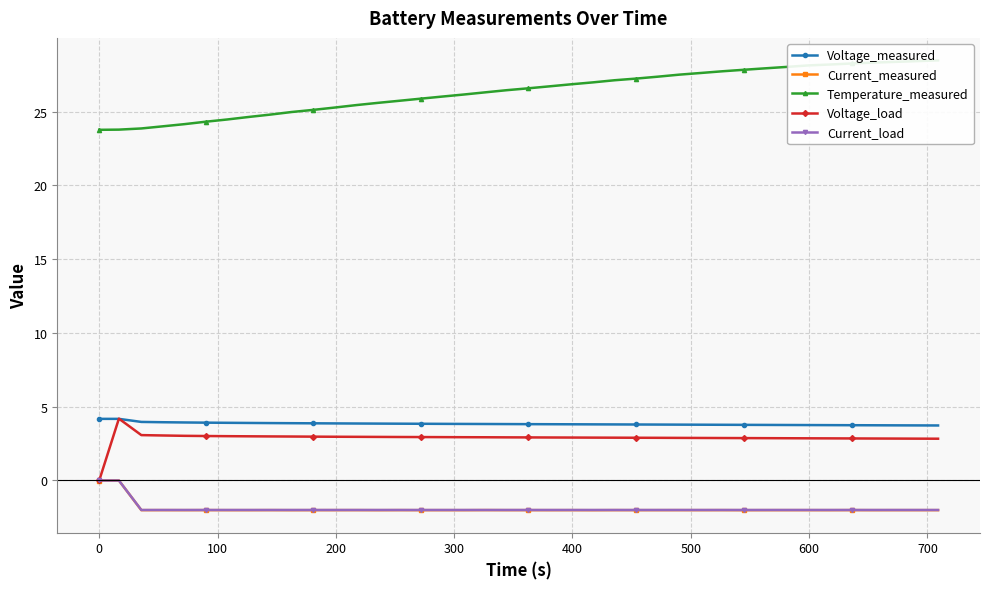

How many series are shown in this chart?

5